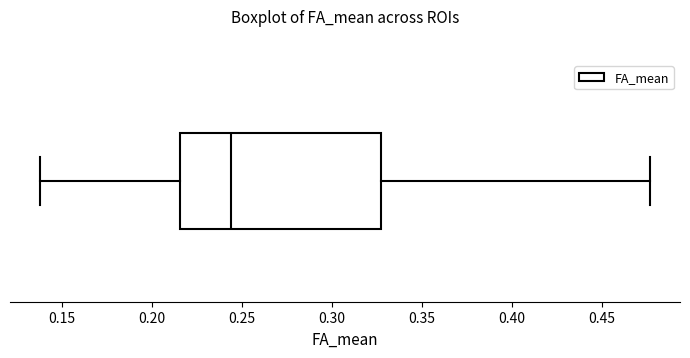

Read this box plot against the x-axis: the position of the median line, the range covered by the box, and the ends of both whiskers. The values are not printed on the chart, so give them approximately, as read against the axis.

median 0.245, box 0.215 to 0.325, whiskers 0.140 to 0.475